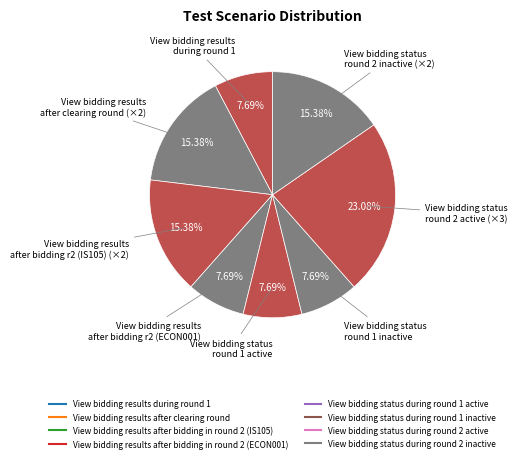

Does any single category account for the majority?

No